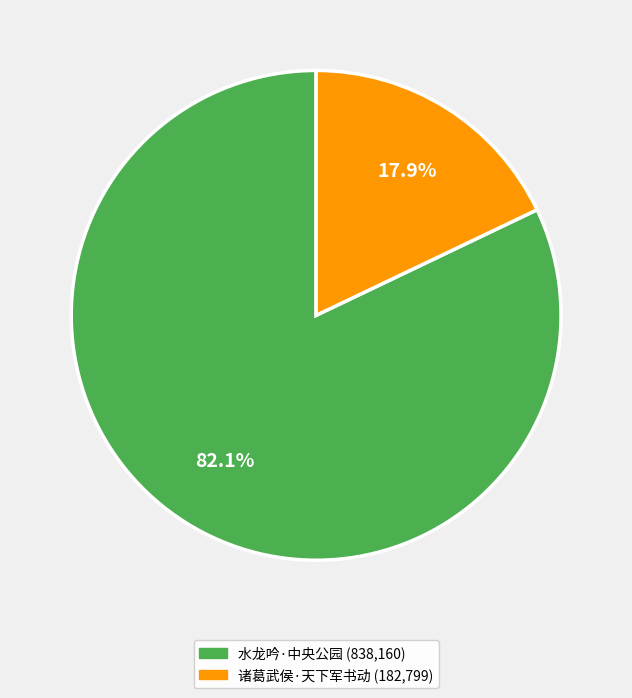

Is there any slice that represents more than half of the pie?

Yes